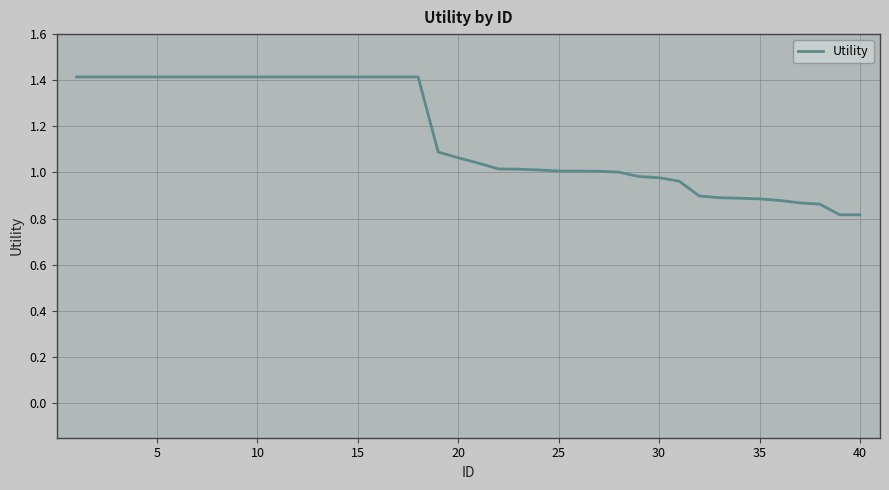

What is the maximum value shown in the chart?

1.4